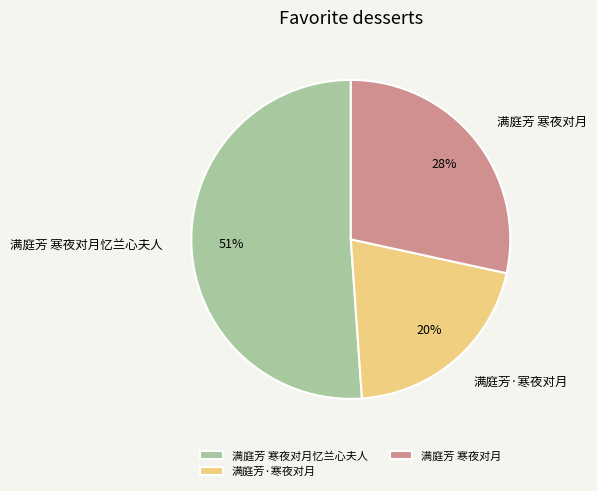

To the nearest percent, what portion does 满庭芳 寒夜对月 represent?

28%